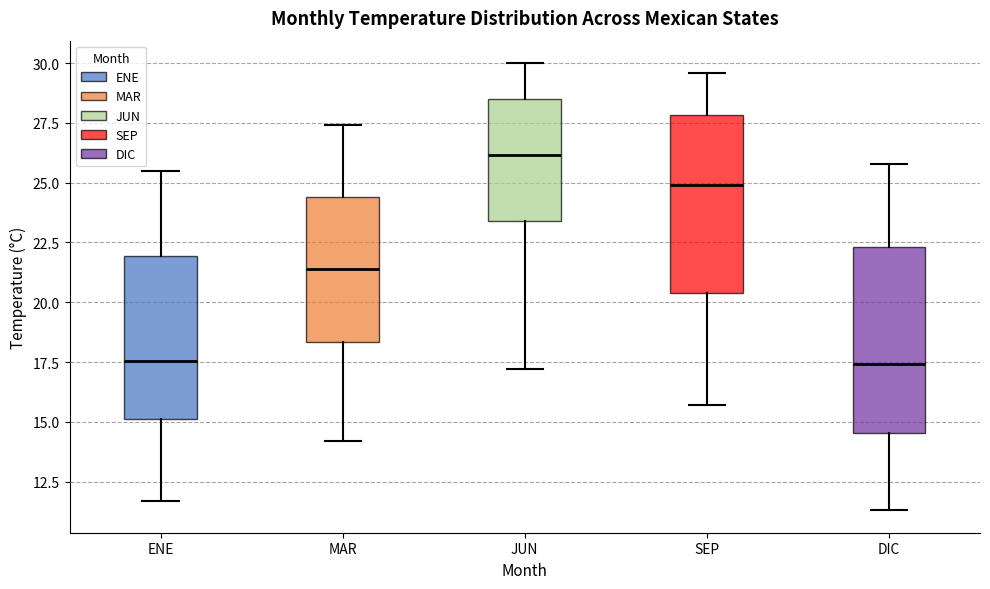

Where is the upper edge of the box for DIC on the y-axis? The values are not printed on the chart, so give them approximately, as read against the axis.

22.5